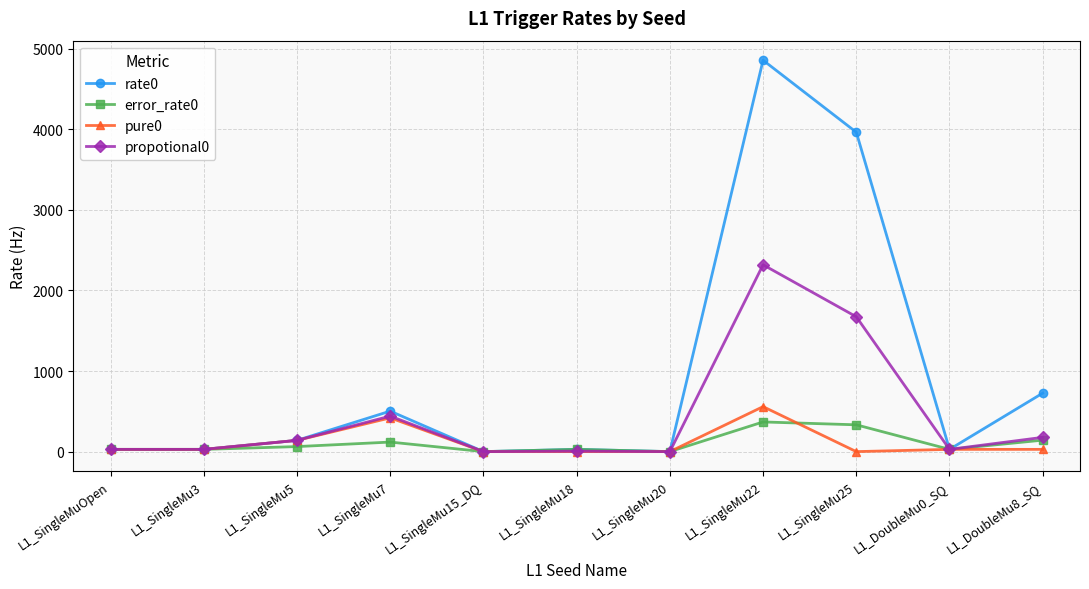

What is the label of the 4th point from the left?

L1_SingleMu7